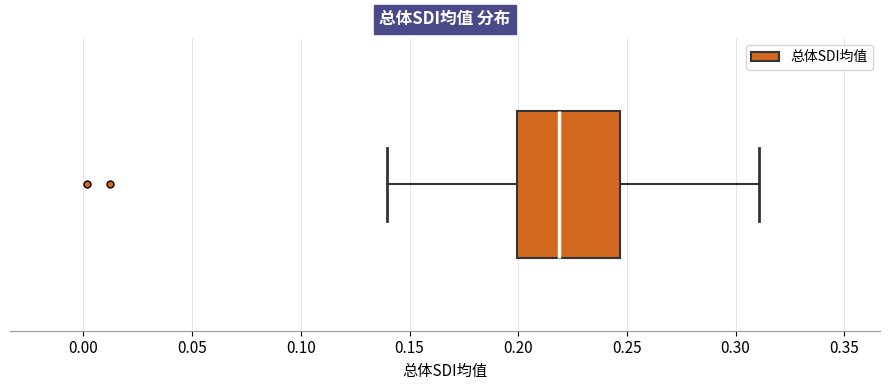

Read this box plot against the x-axis: the position of the median line, the range covered by the box, and the ends of both whiskers. The values are not printed on the chart, so give them approximately, as read against the axis.

median 0.220, box 0.200 to 0.245, whiskers 0.140 to 0.310